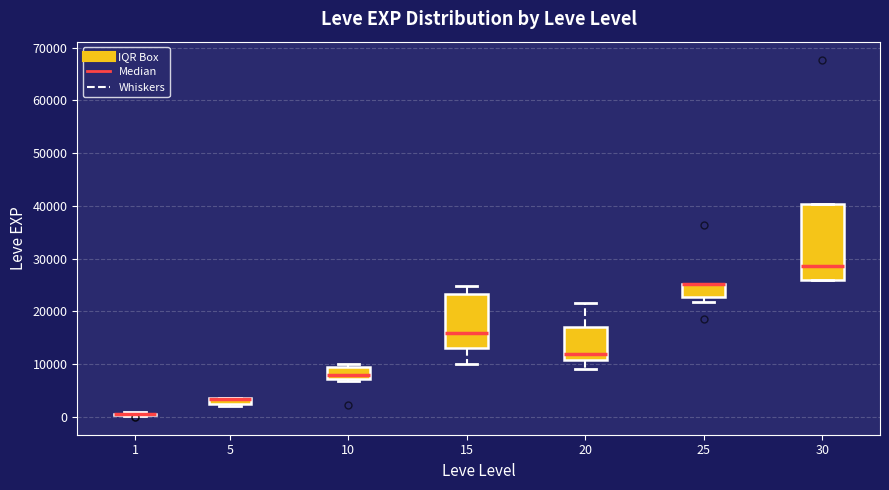

Comparing the boxes themselves (not the whiskers), which one is the tallest?

30